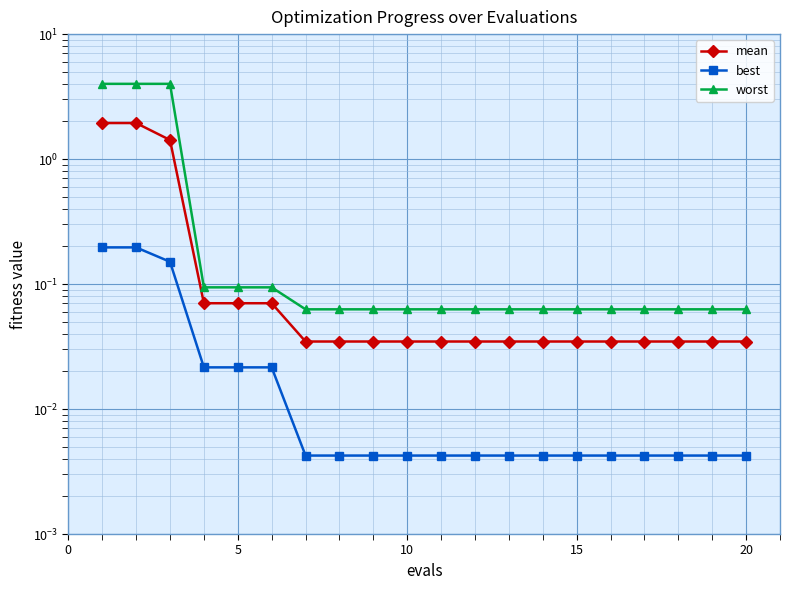

True or false: best and worst intersect in this chart.

False